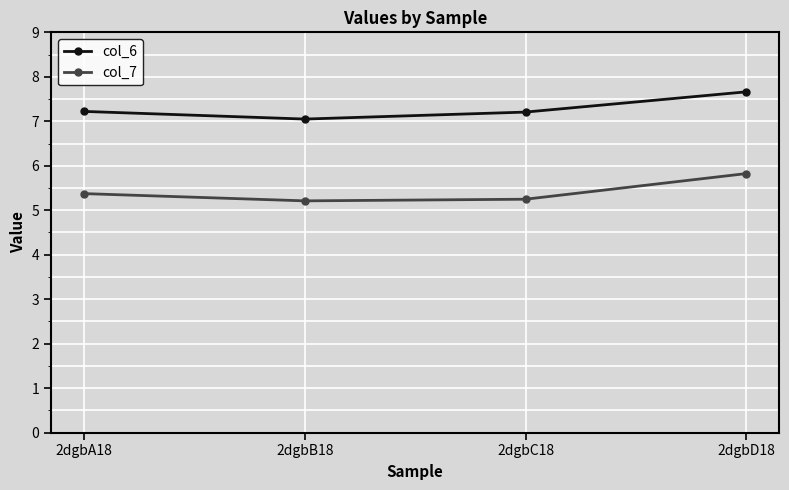

At which label does col_6 reach its minimum?

2dgbB18